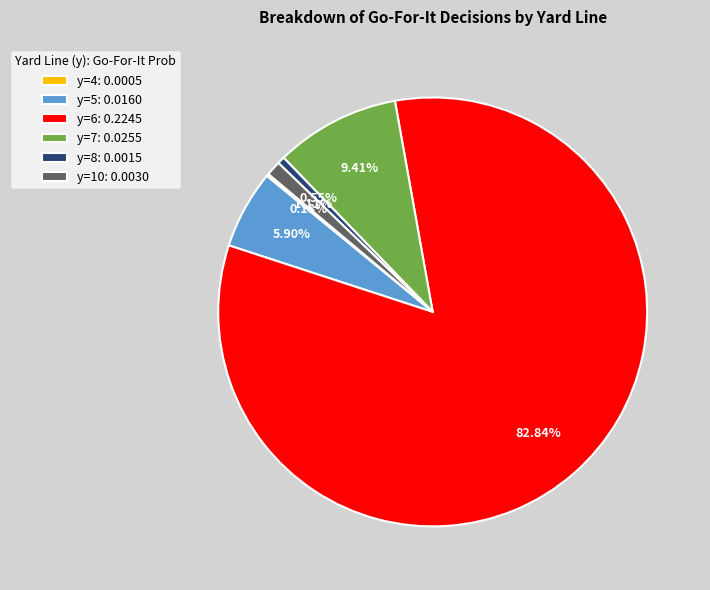

Which slice represents more than half of the pie?

y=6: 0.2245